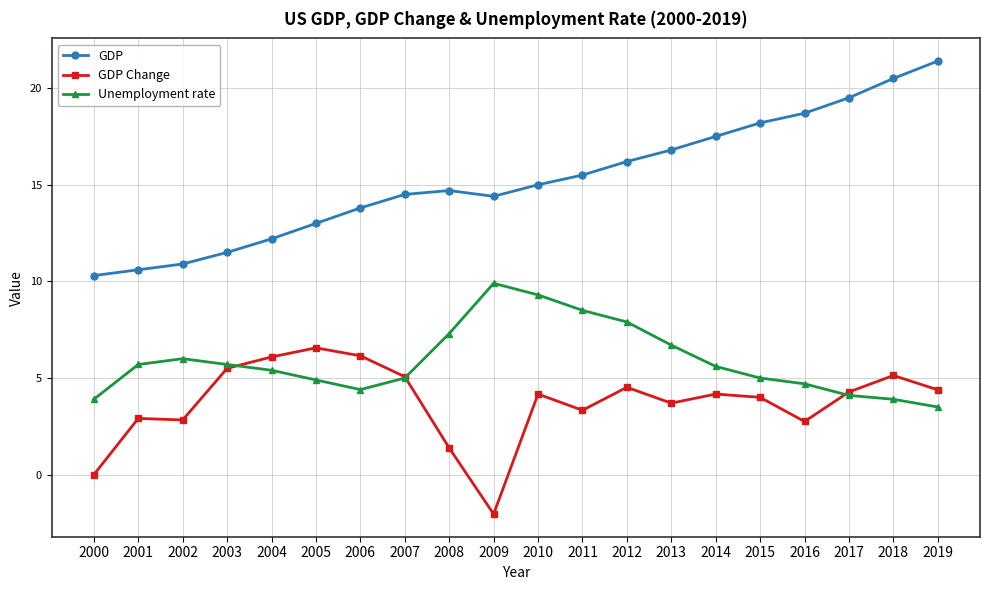

At which label does Unemployment rate first exceed 5?

2001